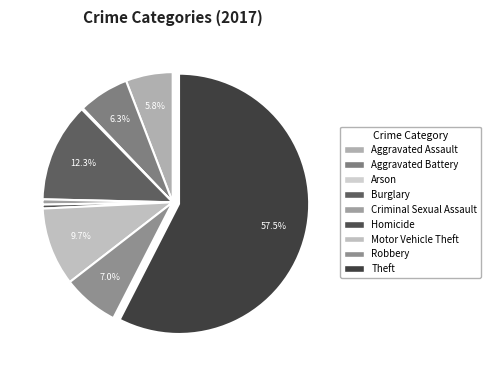

Which slice is the smallest?

Arson